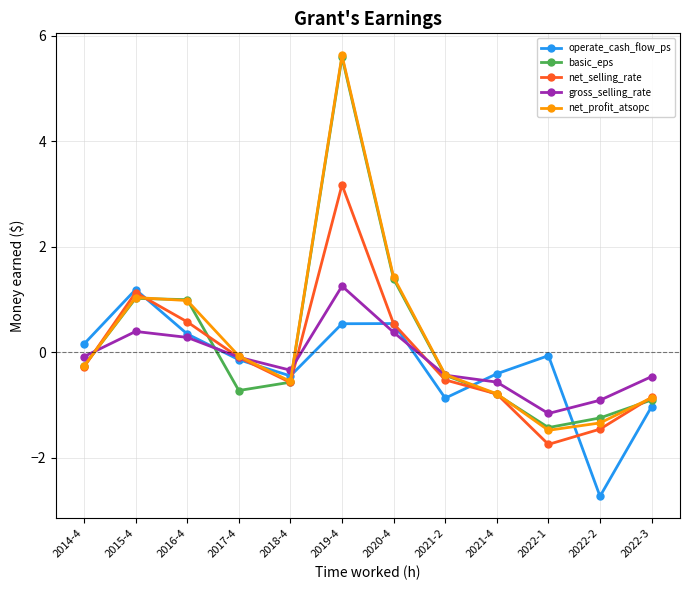

What are all the series names shown in the legend?

operate_cash_flow_ps, basic_eps, net_selling_rate, gross_selling_rate, net_profit_atsopc